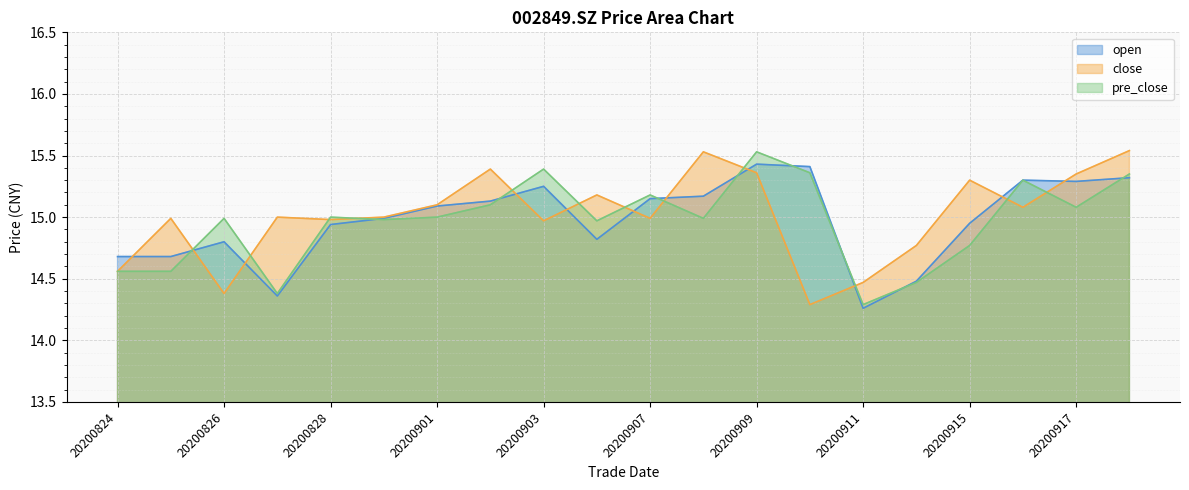

What is the smallest value displayed?

14.3